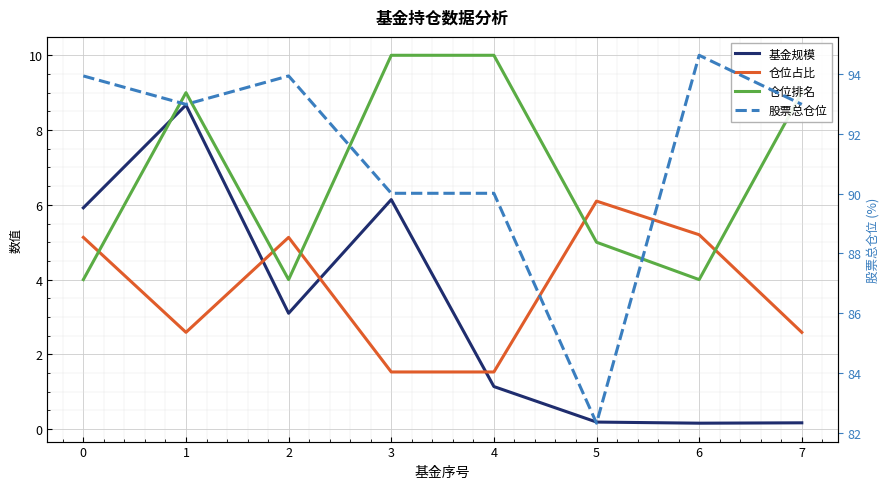

In 仓位占比, how many points are lower than both neighbors (excluding endpoints)?

1